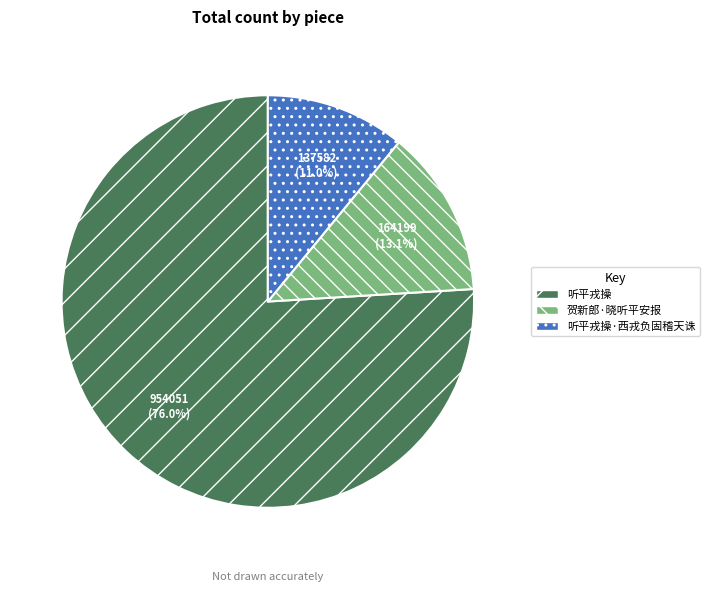

Rank the categories by value from highest to lowest.

听平戎操, 贺新郎·晓听平安报, 听平戎操·西戎负固稽天诛